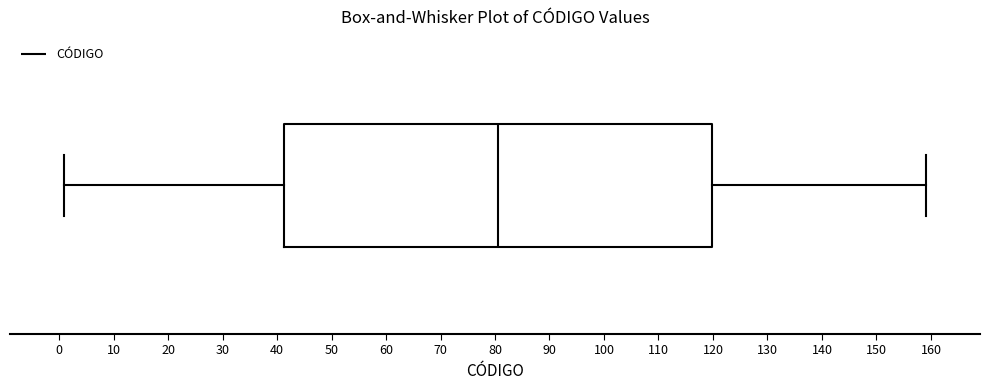

Read this box plot against the x-axis: the position of the median line, the range covered by the box, and the ends of both whiskers. The values are not printed on the chart, so give them approximately, as read against the axis.

median 81, box 41 to 120, whiskers 1 to 159